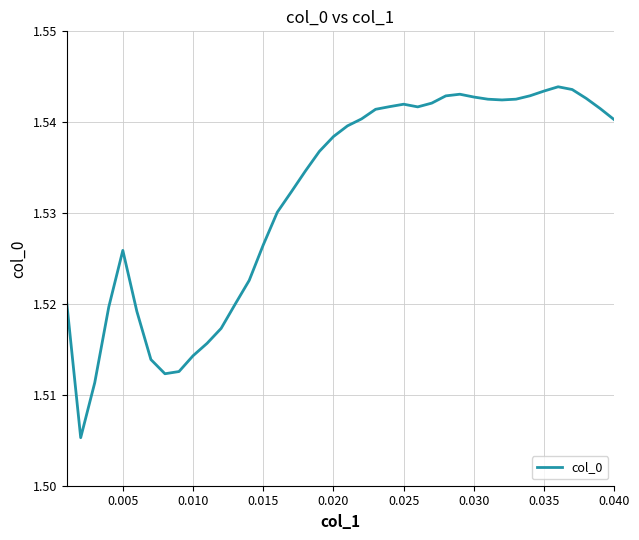

Does the chart have visible grid lines?

Yes